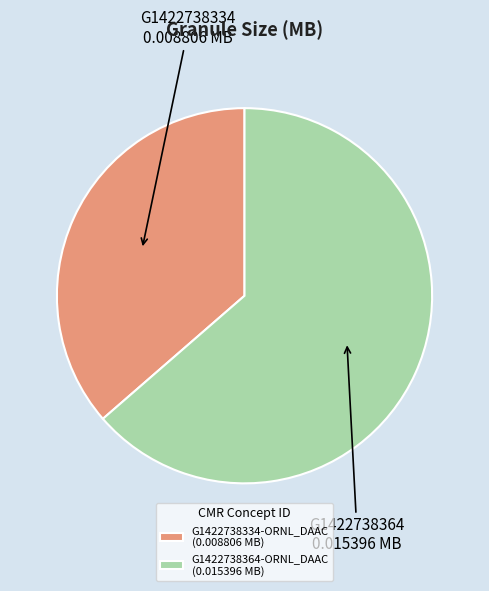

How many segments does this pie chart have?

2